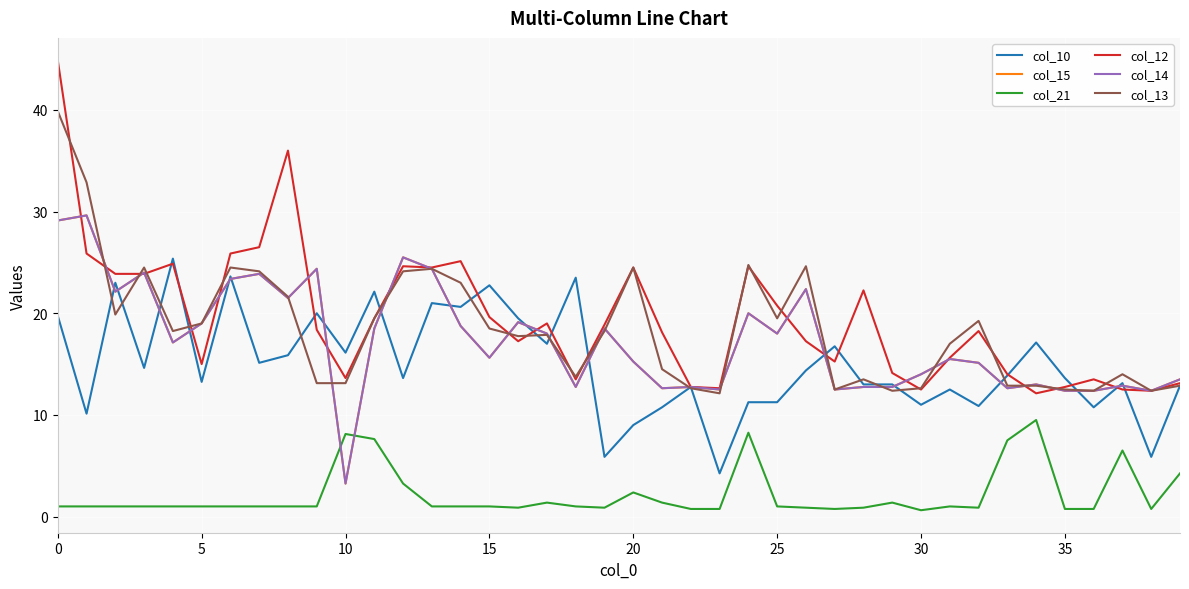

Is this an area chart (filled region under the line)?

No